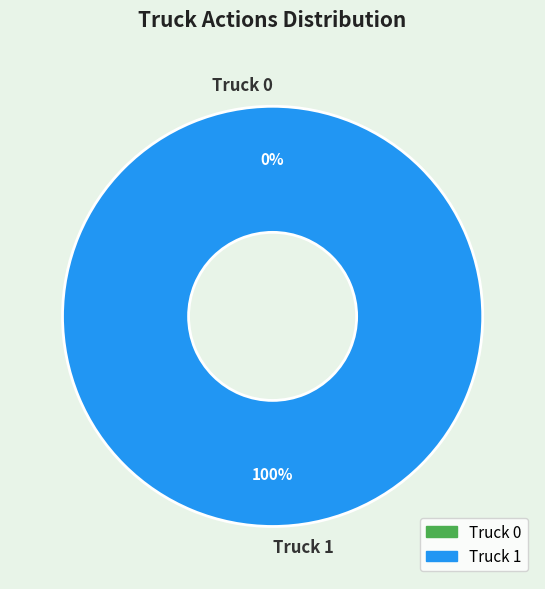

Is it true that Truck 0 is 1% of the pie?

False